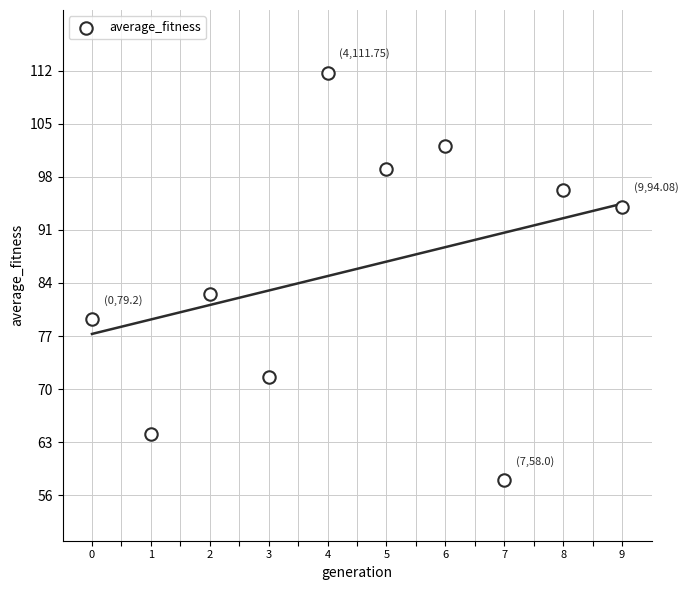

What Y value in the scatter plot is closest to 84?

82.6